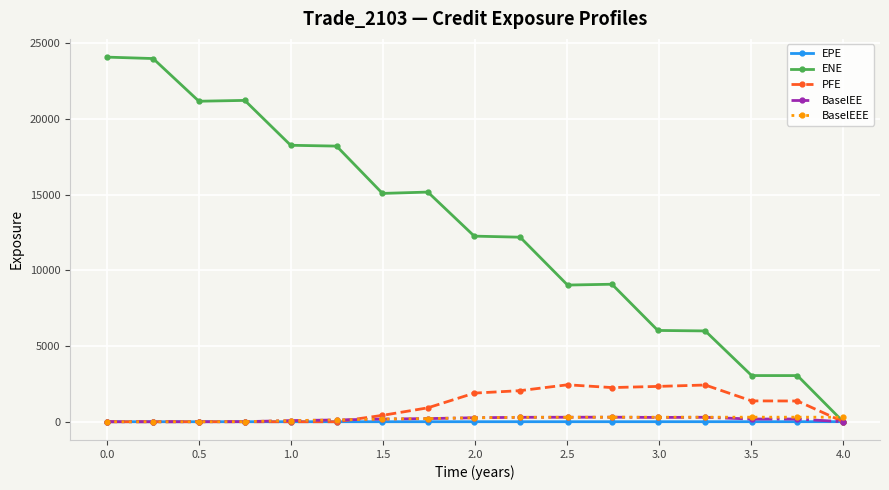

What is the greatest value displayed?

24094.8